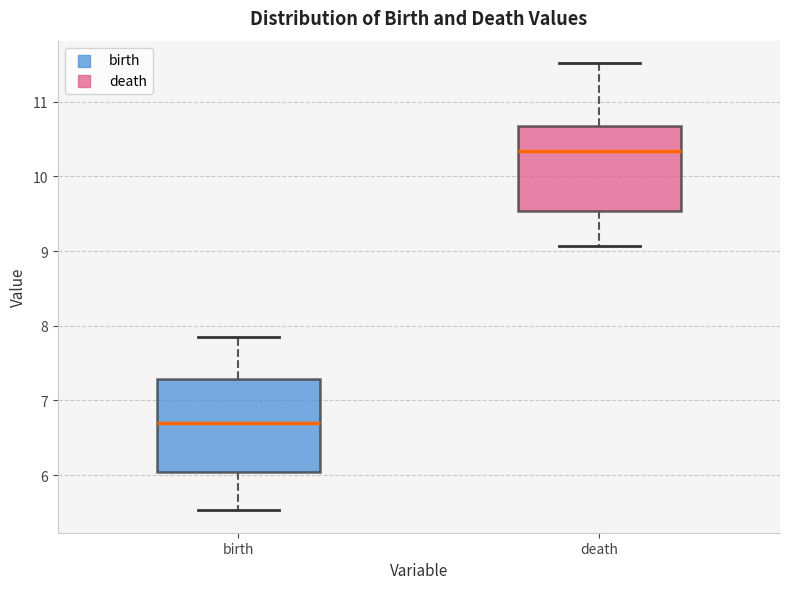

Where does the lower whisker of the box for death end on the y-axis? The values are not printed on the chart, so give them approximately, as read against the axis.

9.1